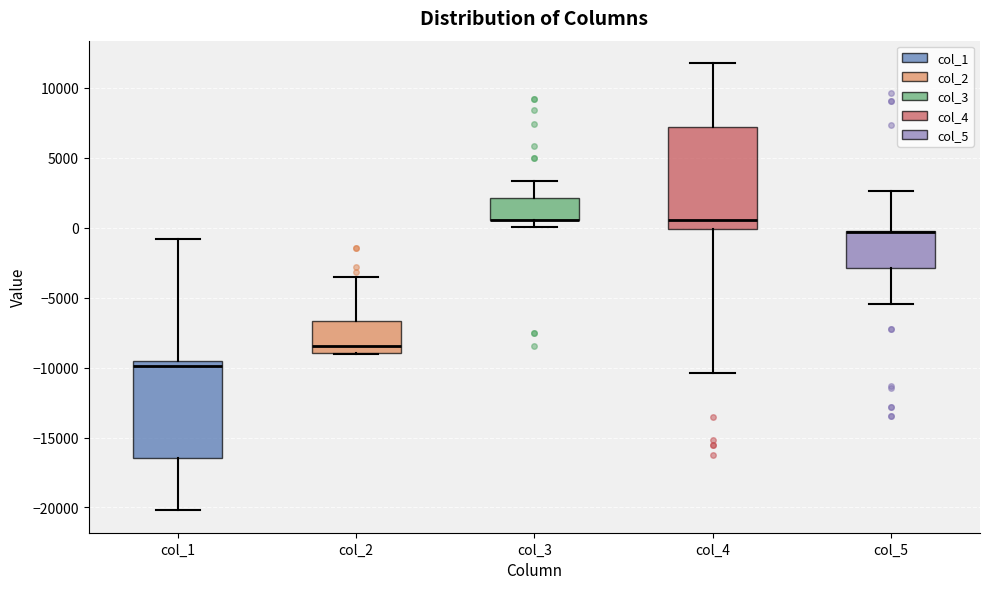

Reading left to right, transcribe this box plot: for each box, give where its median line is, the range the box spans, and where its two whiskers end, as read against the y-axis. The values are not printed on the chart, so give them approximately, as read against the axis.

col_1: median -10000, box -16500 to -9500, whiskers -20000 to -1000
col_2: median -8500, box -9000 to -6500, whiskers -9000 to -3500
col_3: median 500 (drawn on the box's lower edge), box 500 to 2000, whiskers 0 to 3500
col_4: median 500, box 0 to 7000, whiskers -10500 to 12000
col_5: median -500 (drawn on the box's upper edge), box -3000 to 0, whiskers -5500 to 2500